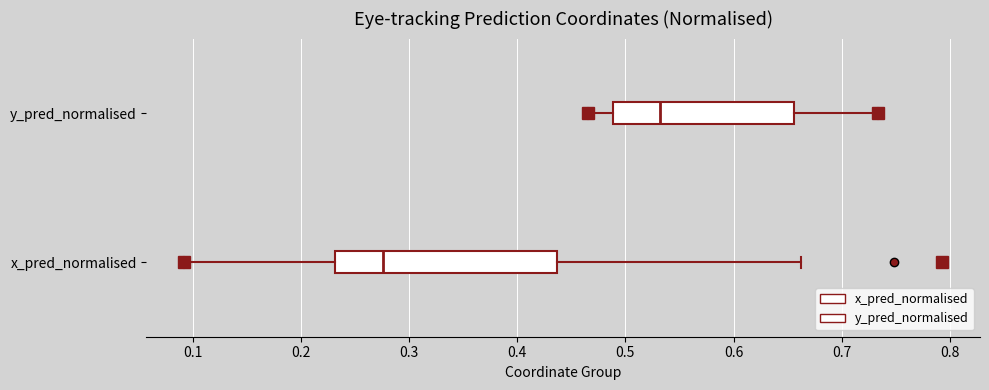

Where does the right whisker of the box for y_pred_normalised end on the x-axis? The values are not printed on the chart, so give them approximately, as read against the axis.

0.73